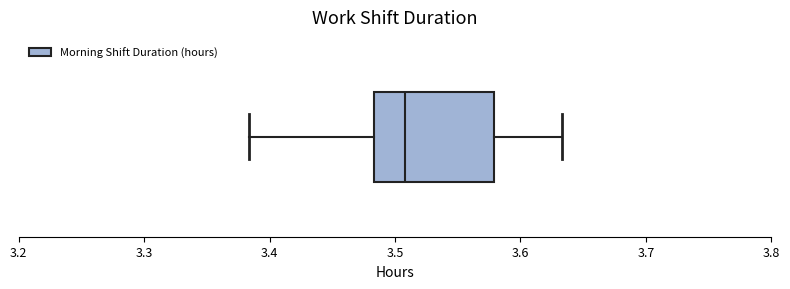

Where does the median line of the box sit on the x-axis? The values are not printed on the chart, so give them approximately, as read against the axis.

3.51